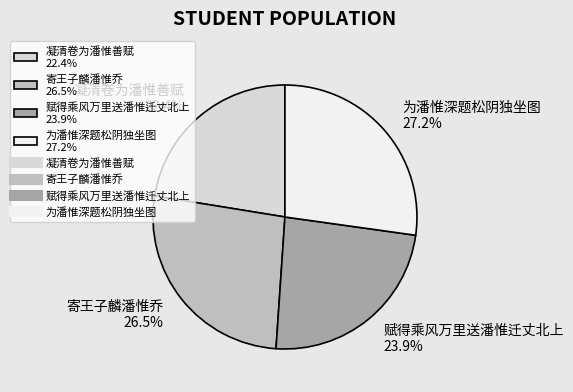

To the nearest percent, what is the combined percentage of 寄王子麟潘惟乔 and 凝清卷为潘惟善赋?

49%